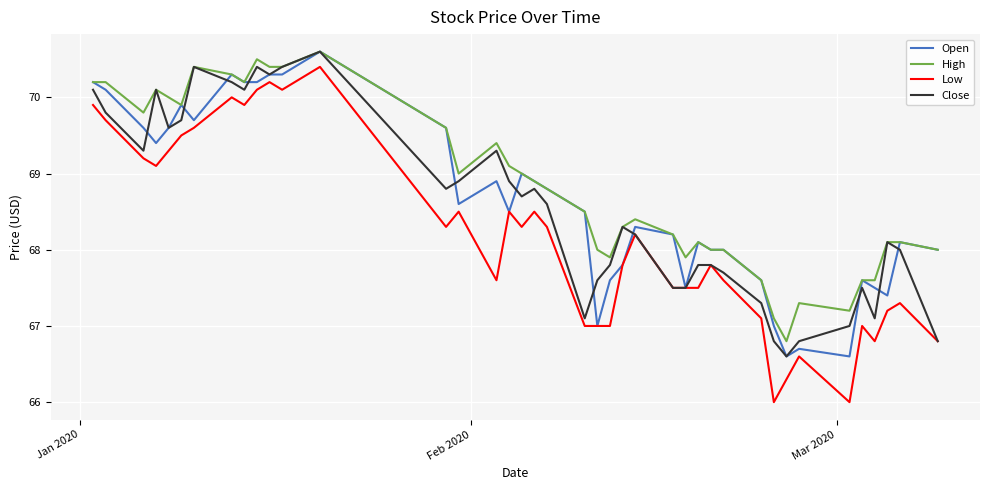

What are all the series names shown in the legend?

Open, High, Low, Close